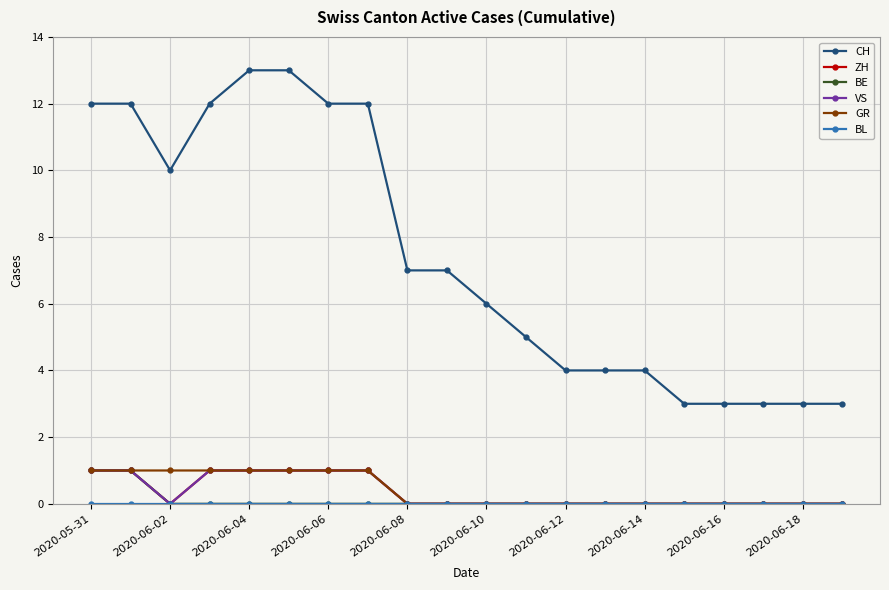

Which series has the largest range (max minus min)?

CH